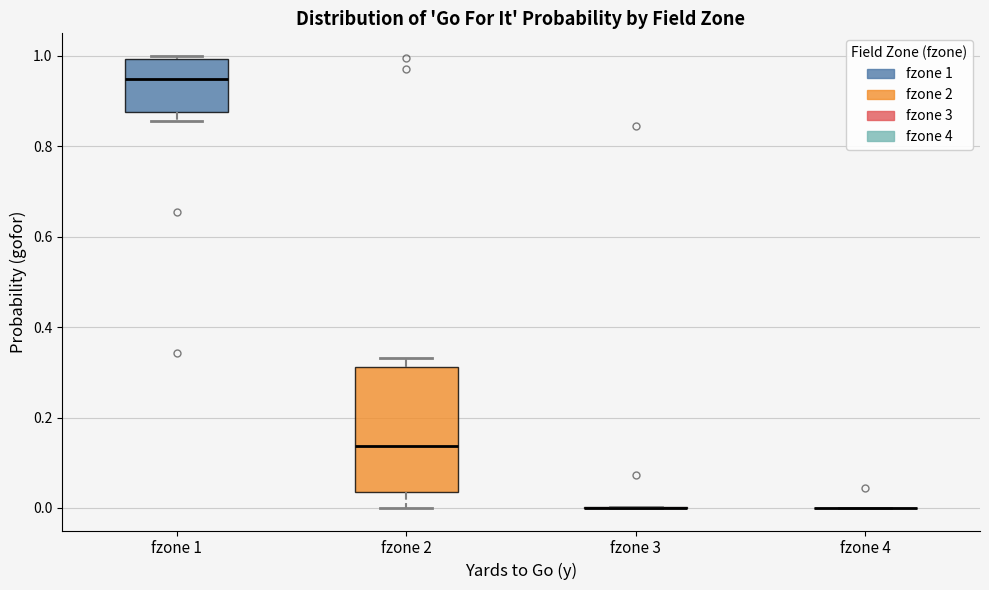

Where is the lower edge of the box for fzone 2 on the y-axis? The values are not printed on the chart, so give them approximately, as read against the axis.

0.04